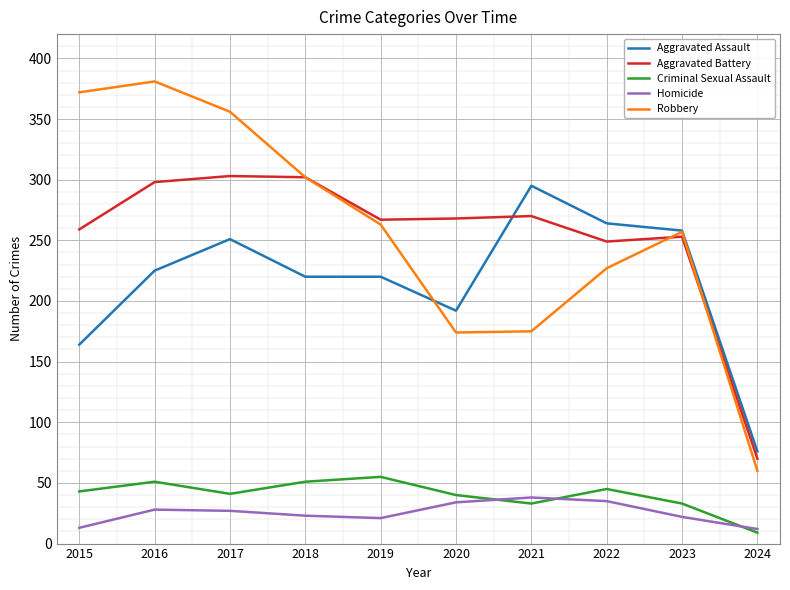

What is the spread (max minus min) of values at 2024?

67